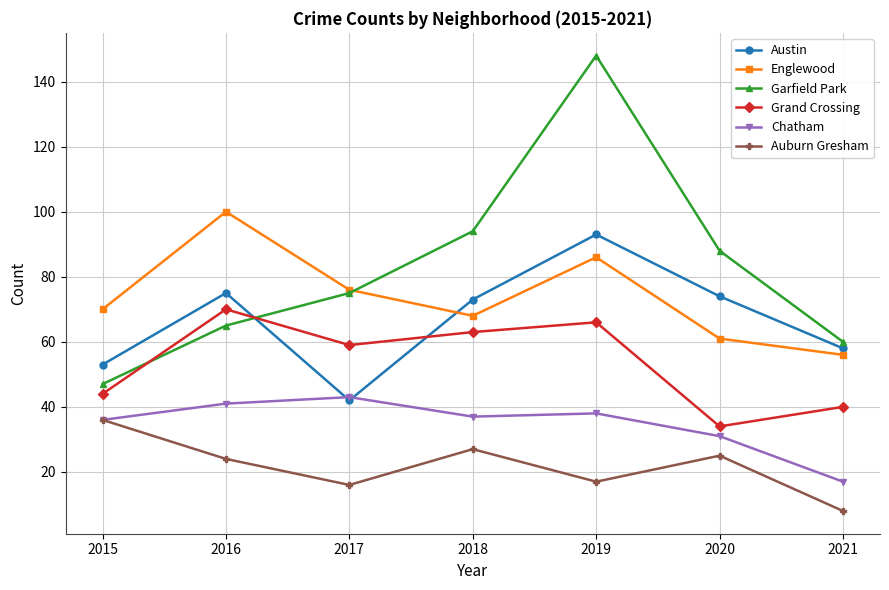

Reading left to right, extract all data points from this chart.

Austin: 53	75	42	73	93	74	58
Englewood: 70	100	76	68	86	61	56
Garfield Park: 47	65	75	94	148	88	60
Grand Crossing: 44	70	59	63	66	34	40
Chatham: 36	41	43	37	38	31	17
Auburn Gresham: 36	24	16	27	17	25	8